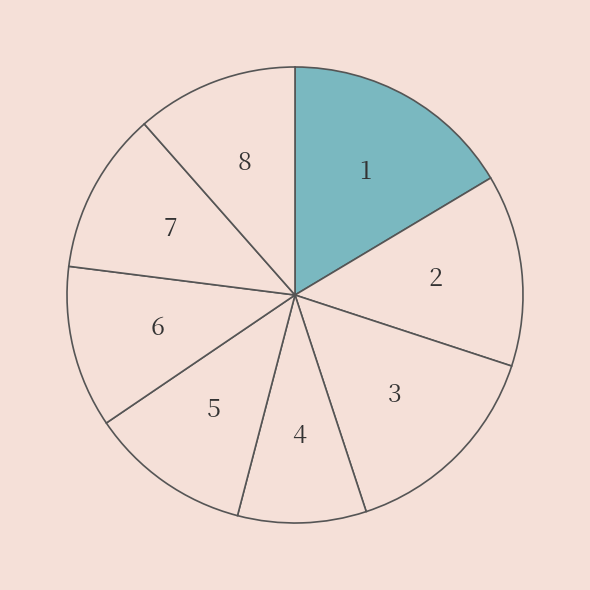

What is the ratio of the value at 3 to the value at 1?

0.9